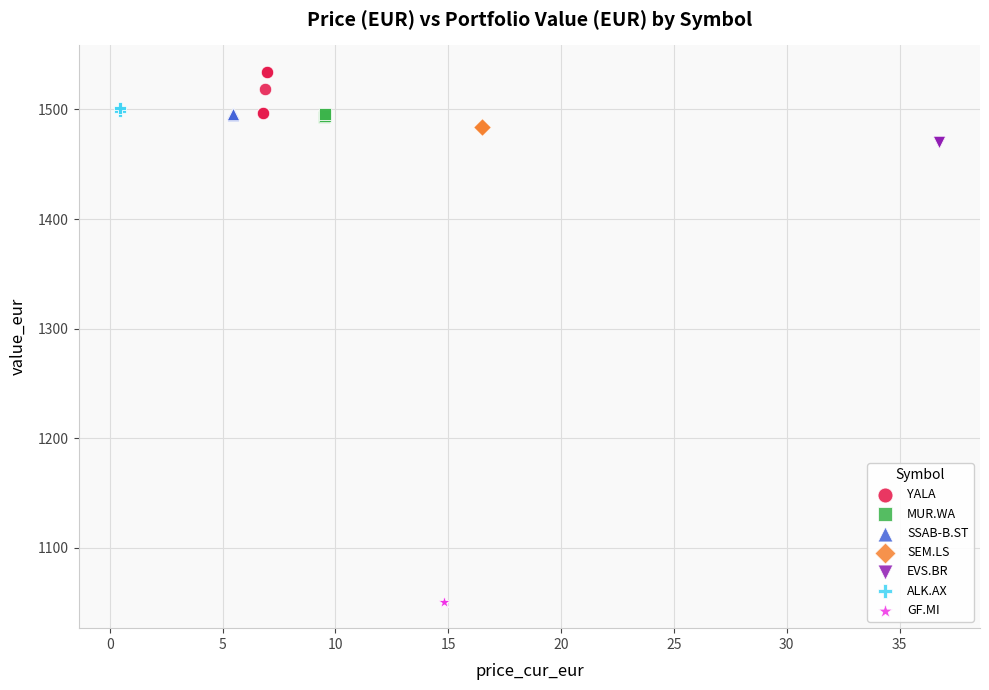

Which series contains the highest Y value?

YALA